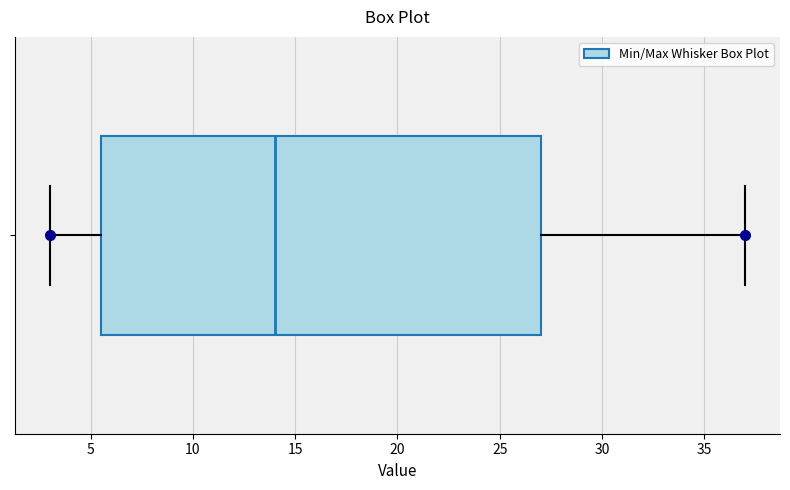

Where does the median line of the box sit on the x-axis? The values are not printed on the chart, so give them approximately, as read against the axis.

14.0